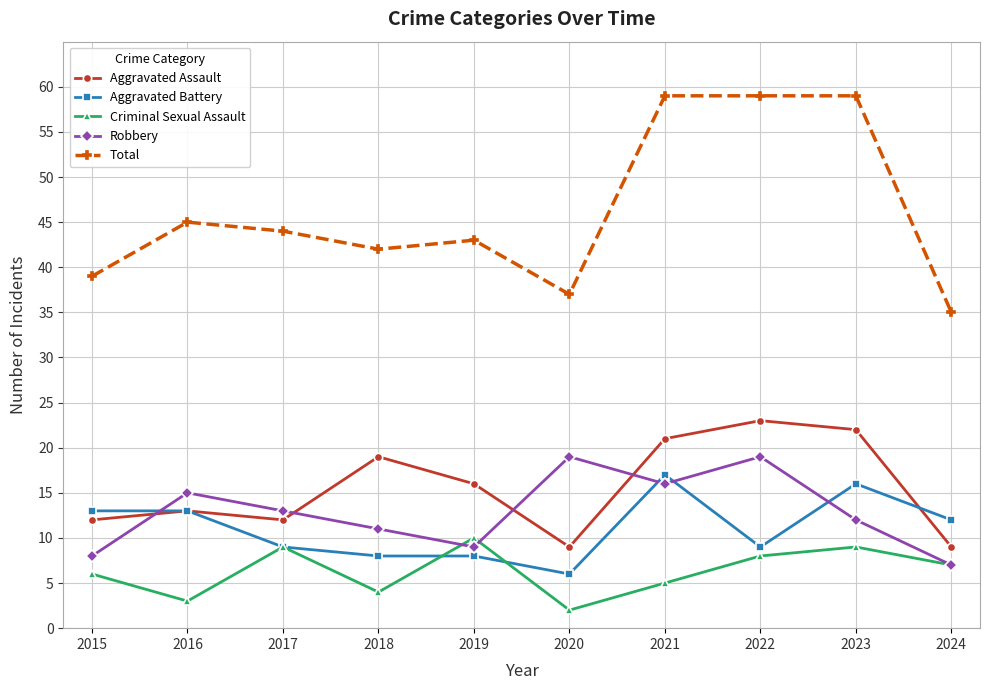

What is the average value of the Robbery series?

13